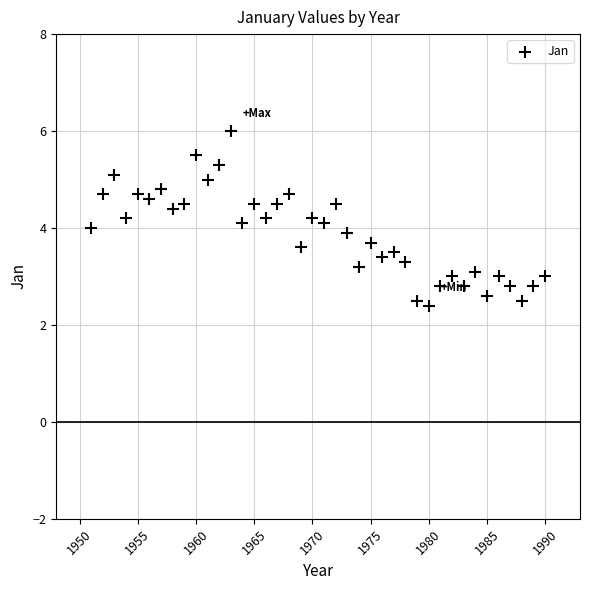

What is the range of Y values (max minus min)?

3.6